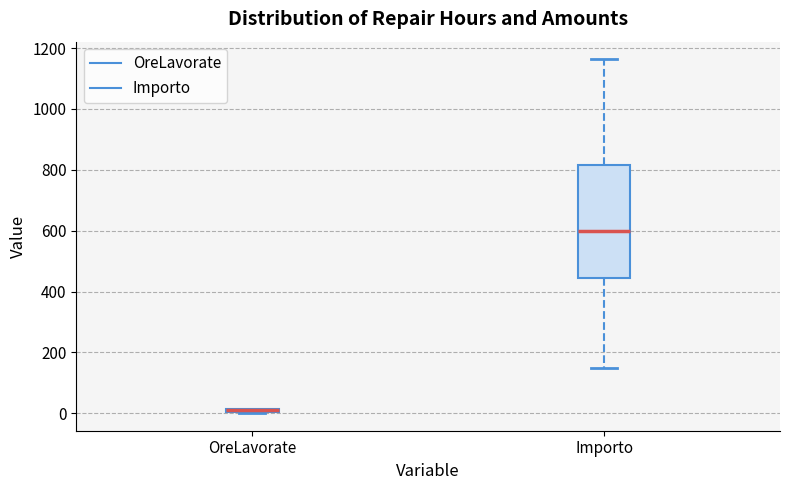

Which box is the tallest, from its lower edge to its upper edge?

Importo